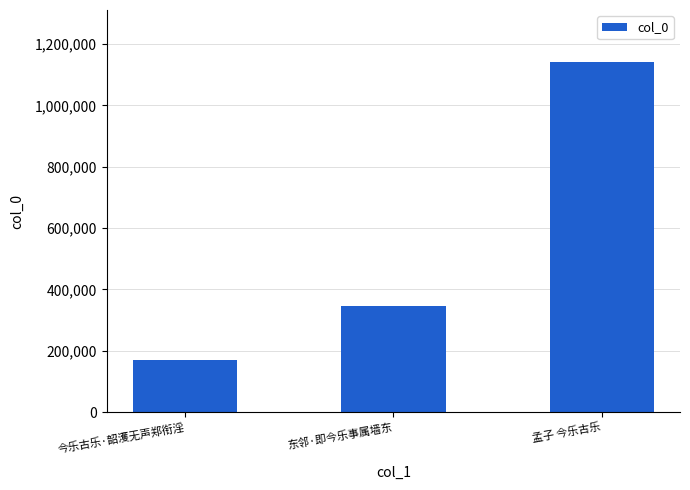

Approximately how many times larger is the value at 孟子 今乐古乐 compared to 今乐古乐·韶濩无声郑衔淫?

6.7